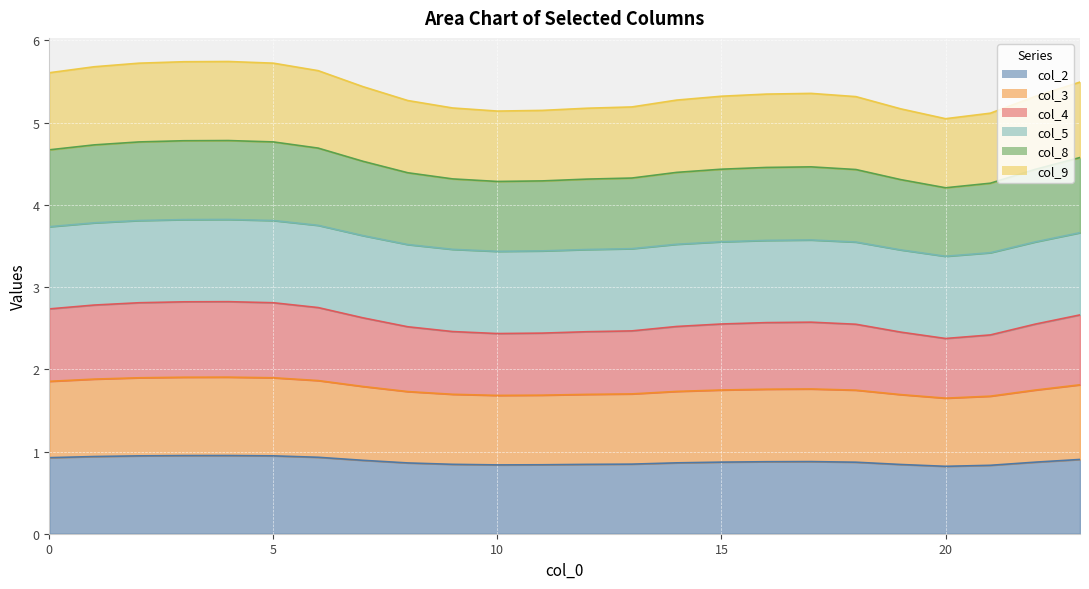

How many interior local peaks does the col_4 series have?

2